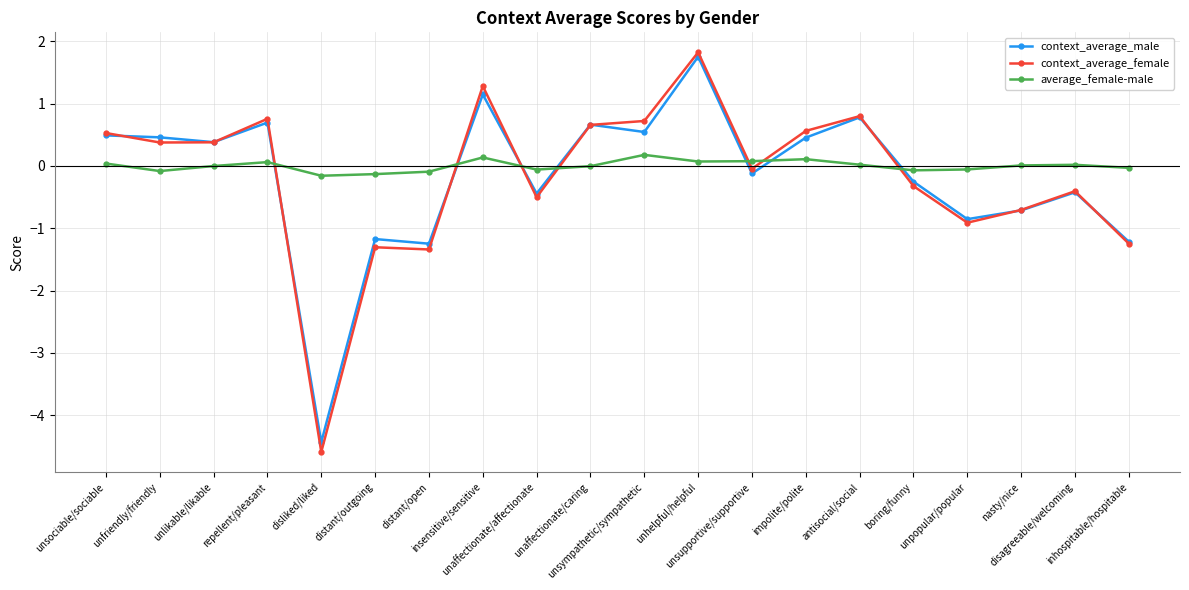

What is the minimum value shown in the chart?

-4.6